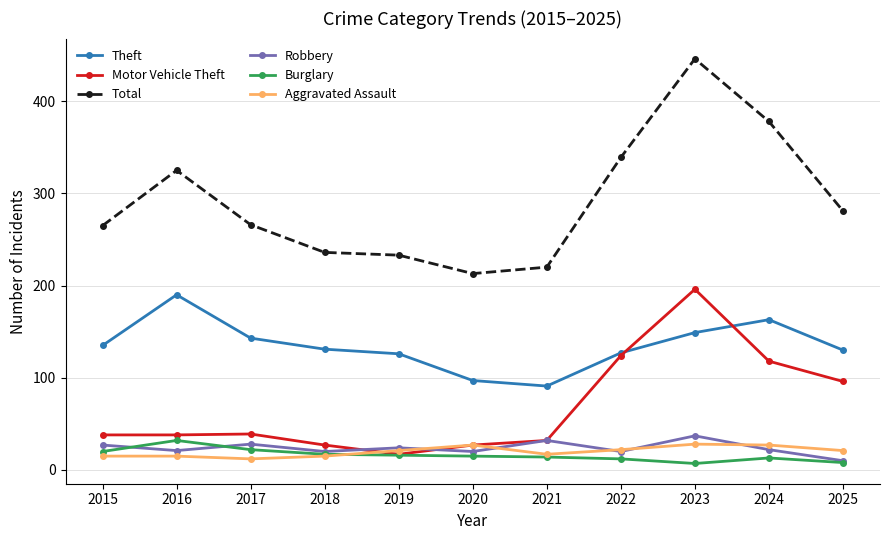

At how many categories does at least one series exceed 169?

11